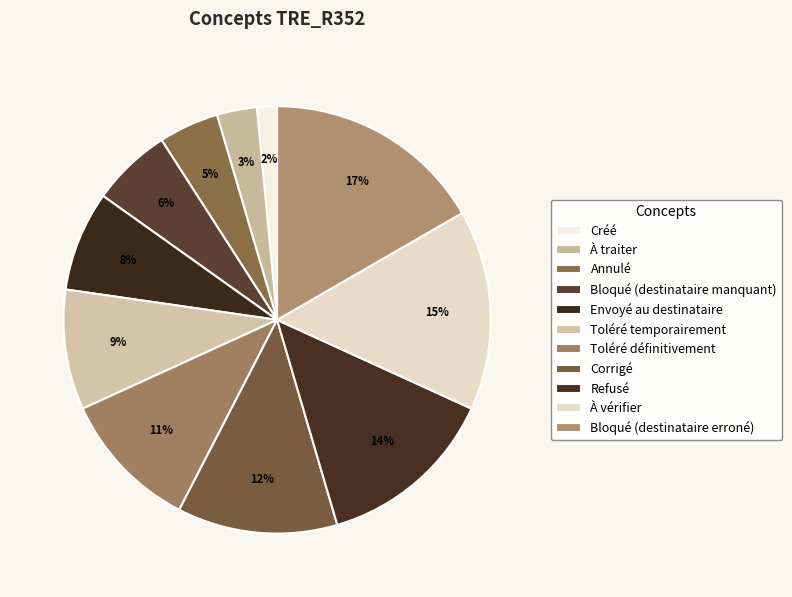

To the nearest percent, what percentage of the pie is Envoyé au destinataire?

8%